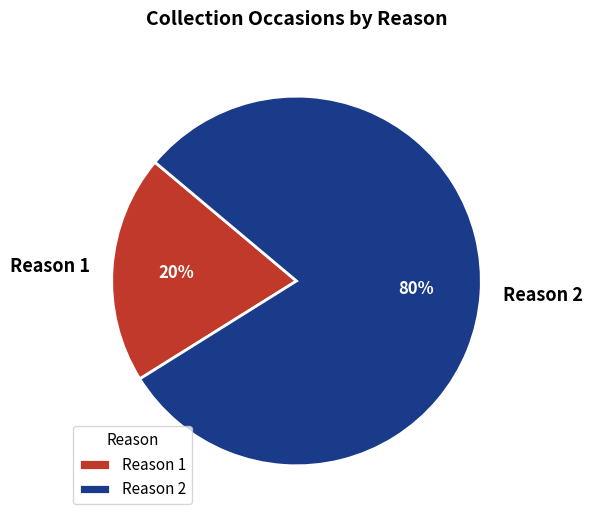

To the nearest percent, what percentage of the pie is Reason 2?

80%